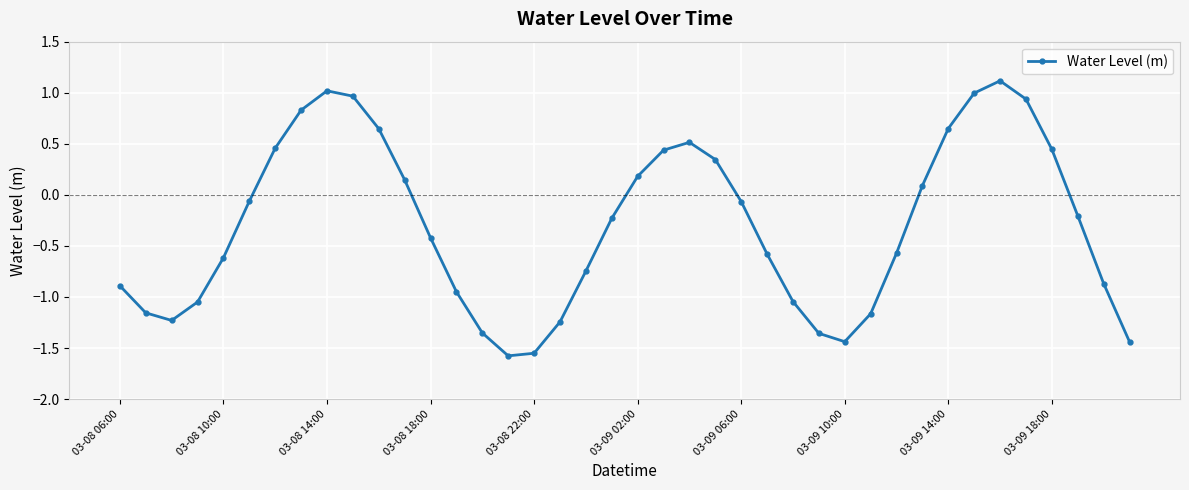

What is the difference between the maximum and minimum values?

2.7